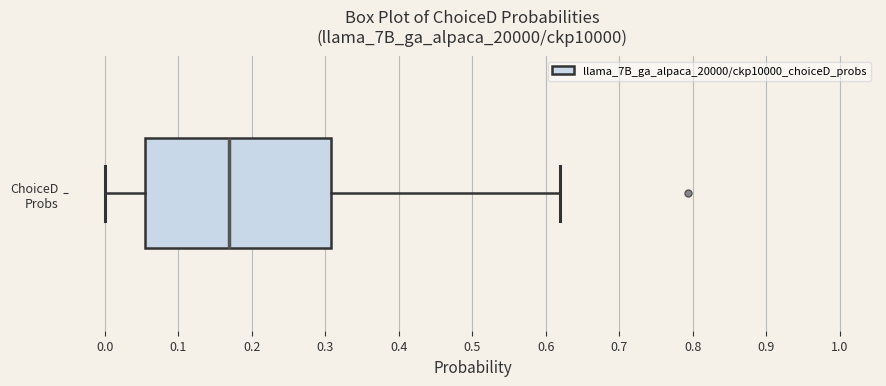

Read this box plot against the x-axis: the position of the median line, the range covered by the box, and the ends of both whiskers. The values are not printed on the chart, so give them approximately, as read against the axis.

median 0.17, box 0.06 to 0.31, whiskers 0.00 to 0.62